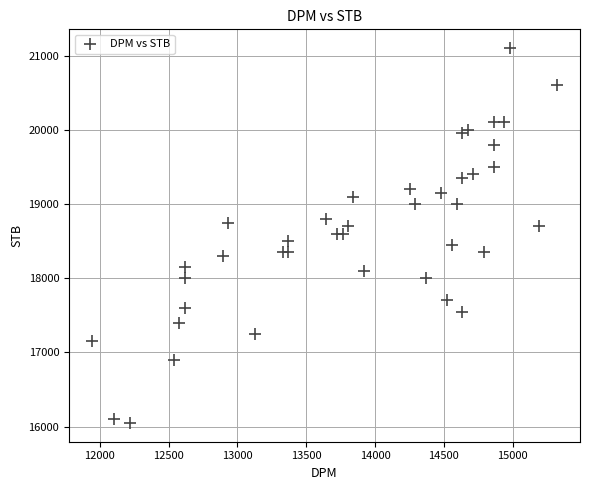

What is the range of X values (max minus min)?

3375